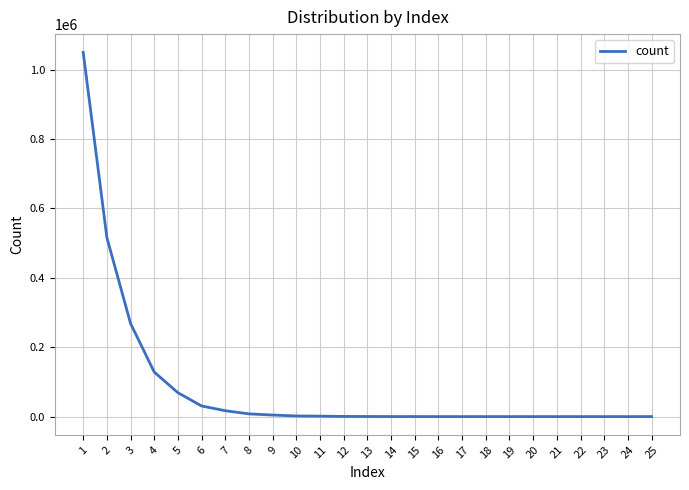

What is the difference between the values at 8 and 16?

7759